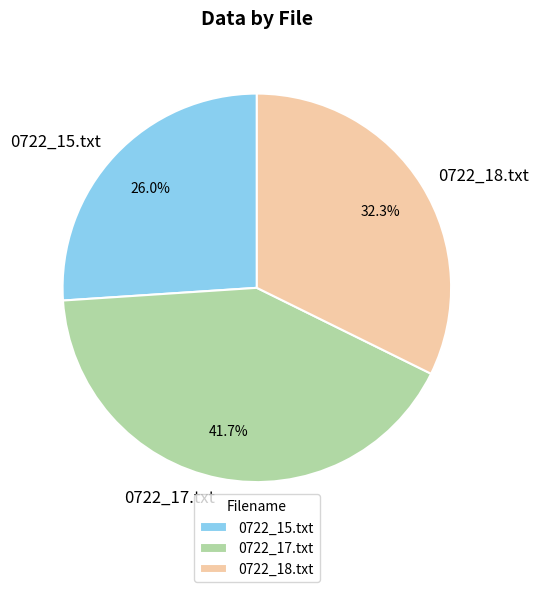

To the nearest percent, what portion does 0722_18.txt represent?

32%